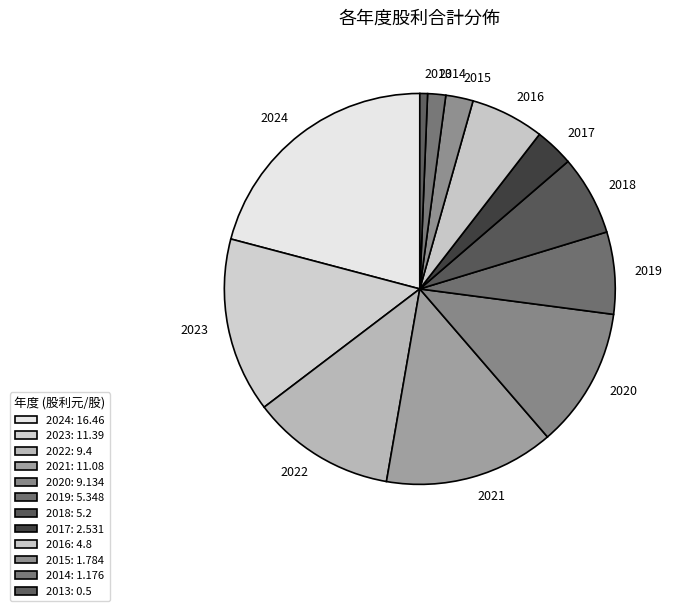

Is 2014 the majority of the pie?

No